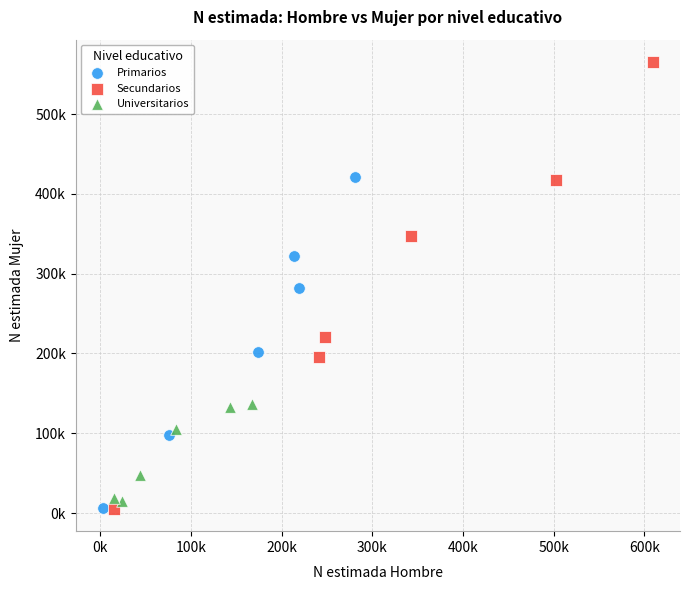

What are all the series names shown in the legend?

Primarios, Secundarios, Universitarios